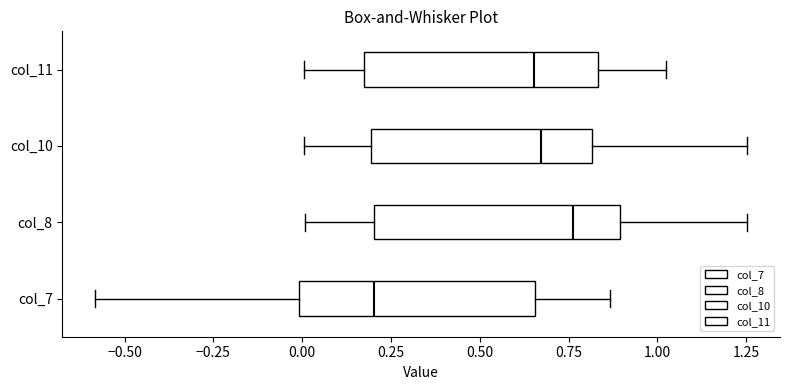

Reading bottom to top, read every box against the x-axis: the position of its median line, the range the box covers, and the ends of its whiskers. The values are not printed on the chart, so give them approximately, as read against the axis.

col_7: median 0.20, box 0.00 to 0.65, whiskers -0.60 to 0.85
col_8: median 0.75, box 0.20 to 0.90, whiskers 0.00 to 1.25
col_10: median 0.65, box 0.20 to 0.80, whiskers 0.00 to 1.25
col_11: median 0.65, box 0.15 to 0.85, whiskers 0.00 to 1.00